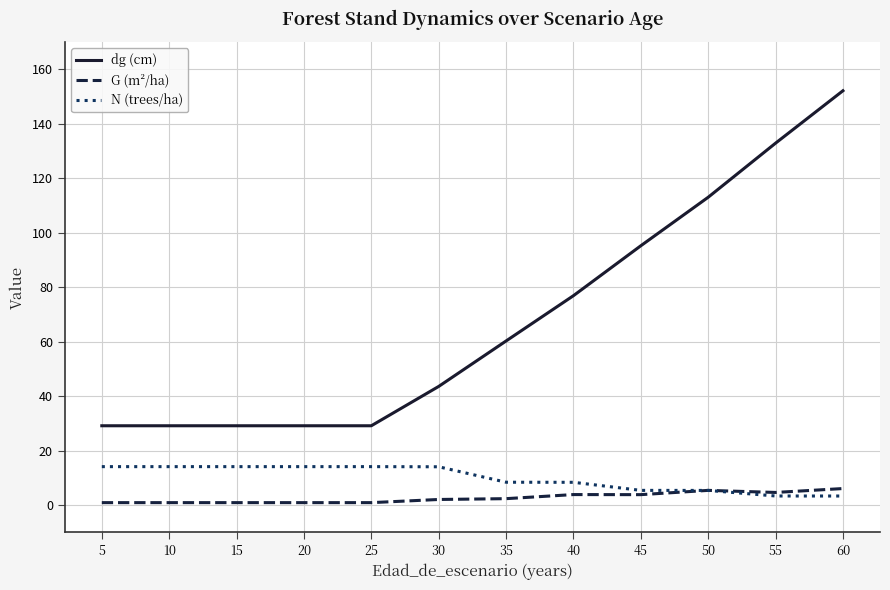

How many categories are shown in the chart?

12